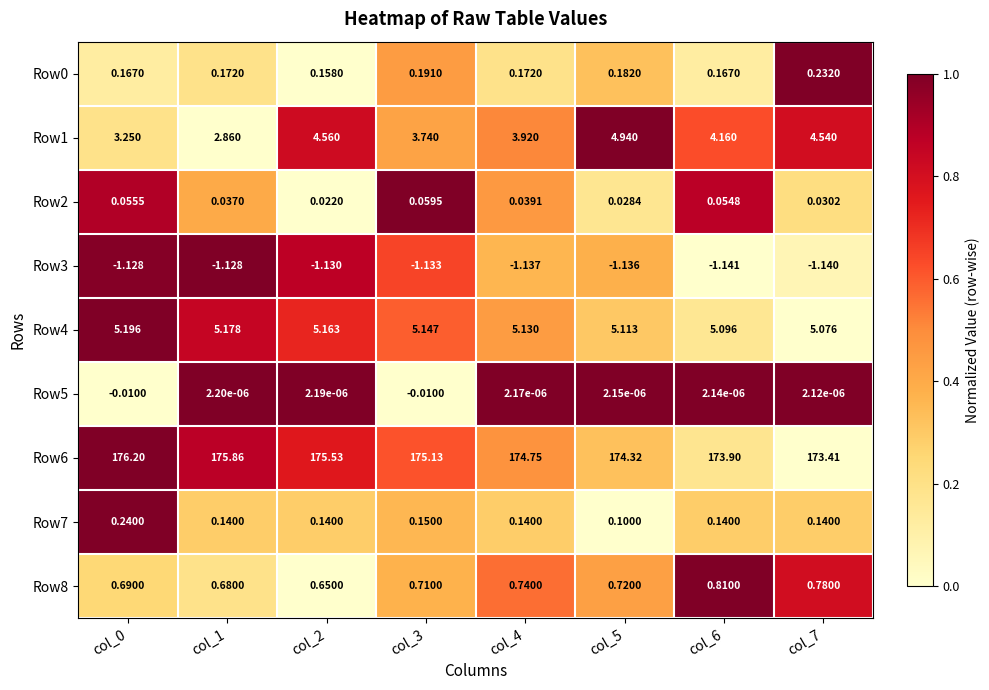

At which category is the sum across all series the highest?

col_2